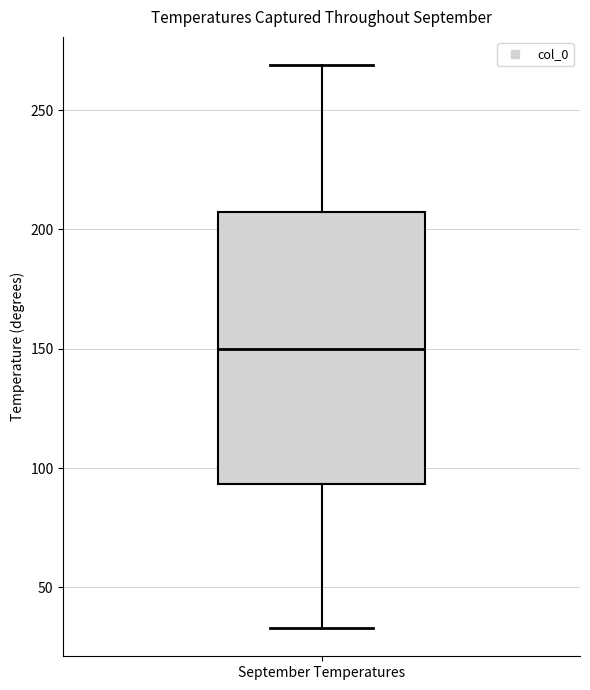

Read this box plot against the y-axis: the position of the median line, the range covered by the box, and the ends of both whiskers. The values are not printed on the chart, so give them approximately, as read against the axis.

median 150, box 95 to 205, whiskers 35 to 270